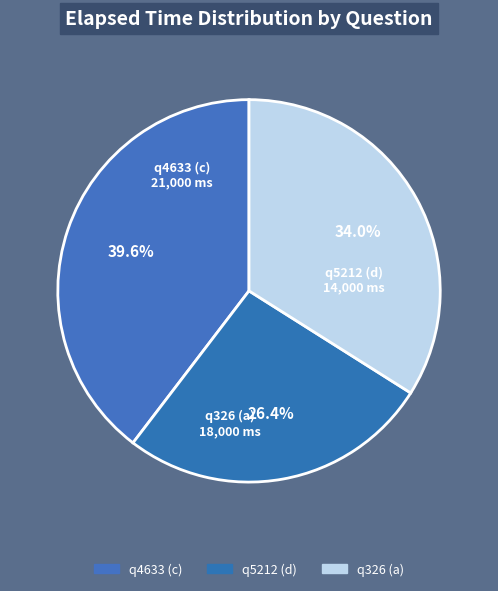

What is the smallest slice in the pie chart?

q5212 (d)